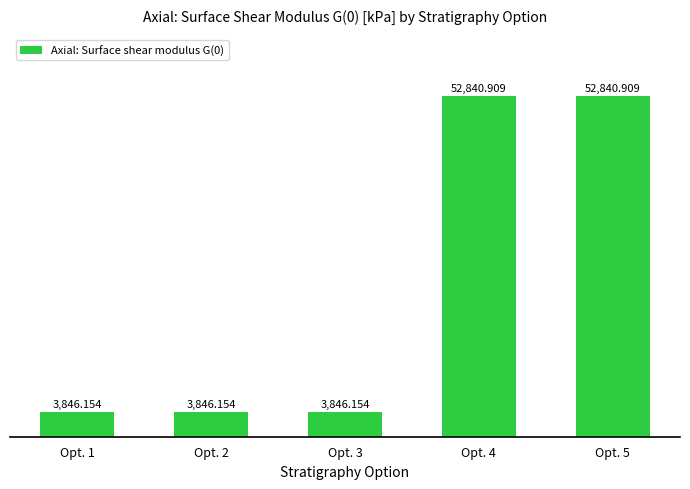

What is the change in value from Opt. 2 to Opt. 5?

+48994.8